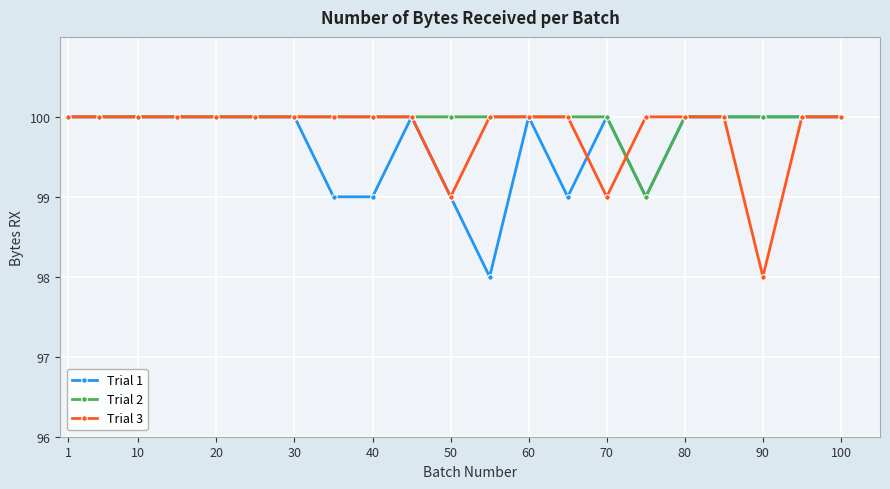

True or false: Trial 1 has more than 2 points higher than both neighbors.

True